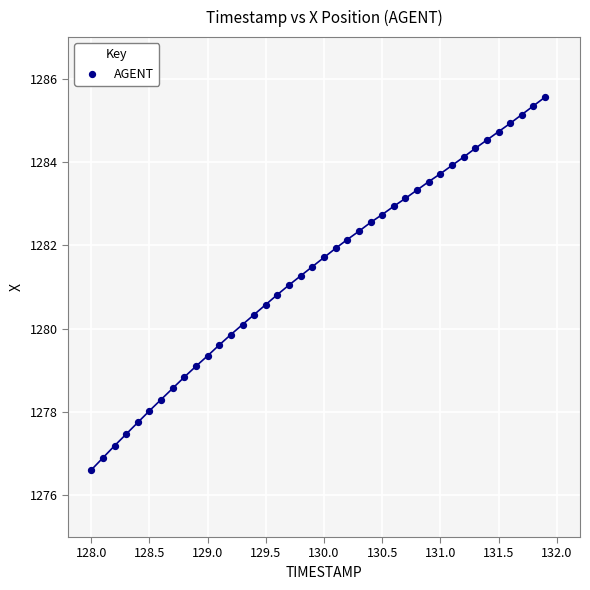

What is the range of X values (max minus min)?

3.9